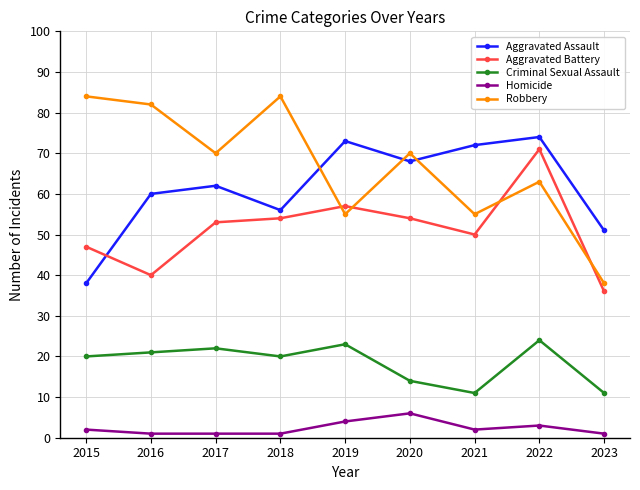

How many times do Robbery and Aggravated Battery cross each other?

4